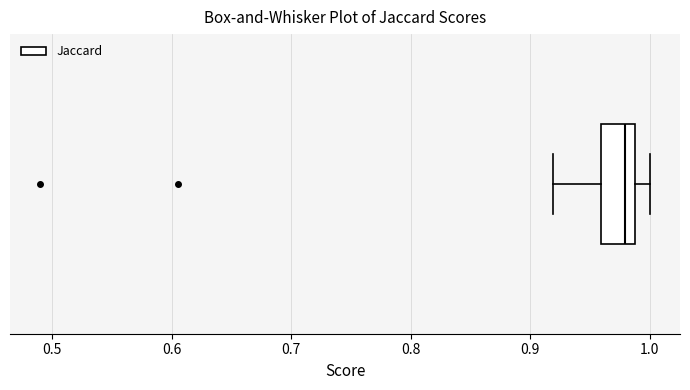

Where does the left whisker of the box end on the x-axis? The values are not printed on the chart, so give them approximately, as read against the axis.

0.92